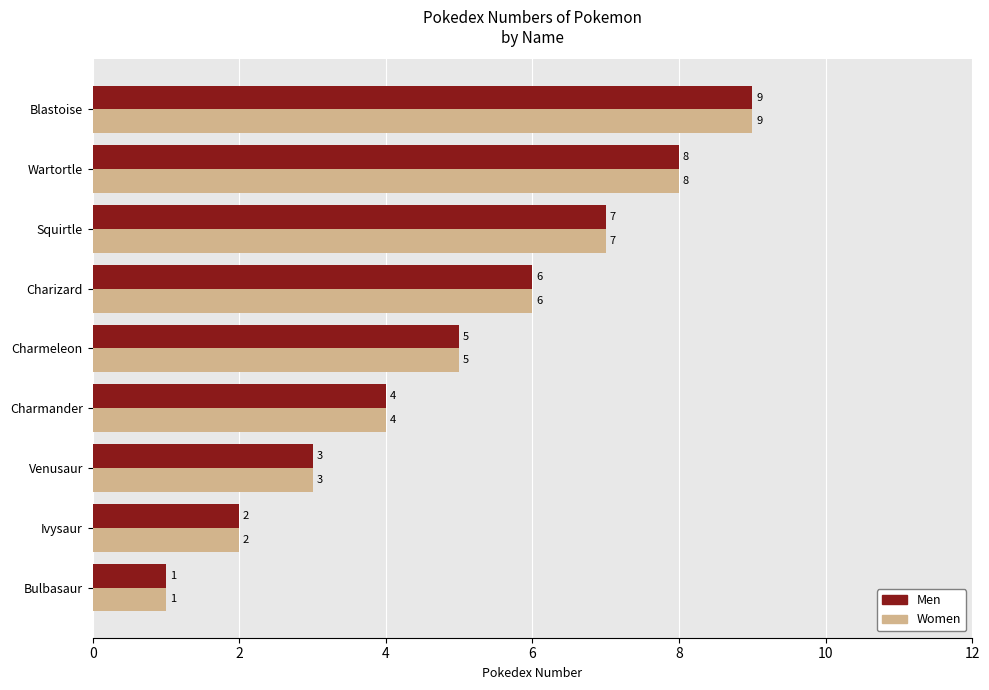

What is the average value of the Women series?

5